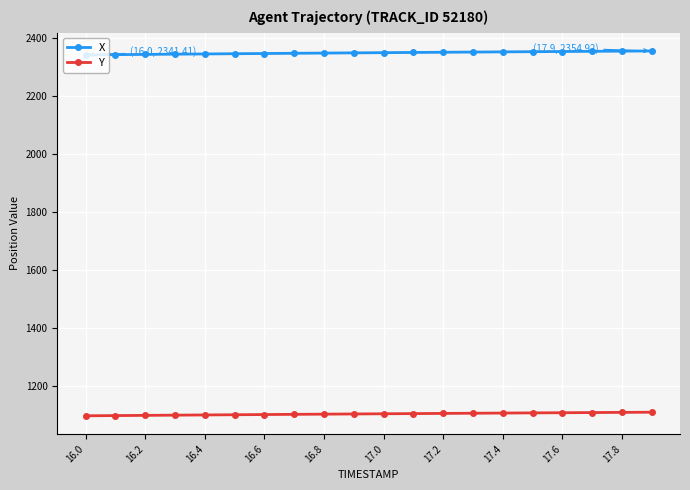

Count the number of categories in the chart.

20